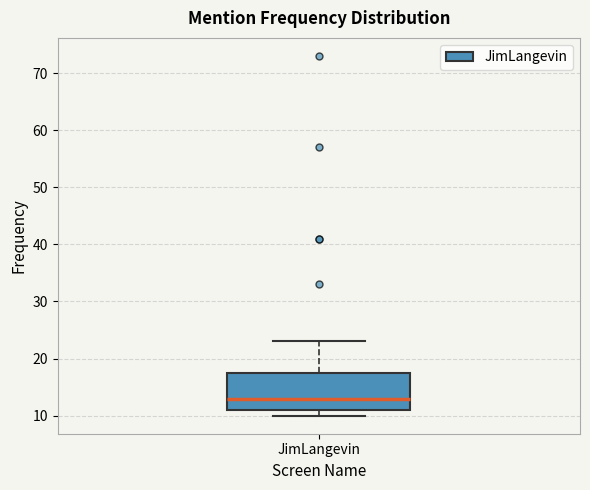

Where does the median line of the box for JimLangevin sit on the y-axis? The values are not printed on the chart, so give them approximately, as read against the axis.

13